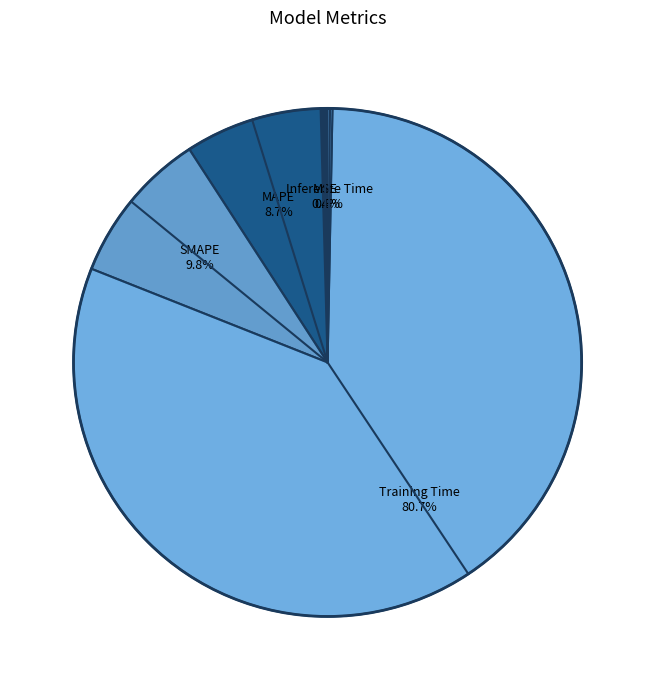

Is there any slice that represents more than half of the pie?

Yes